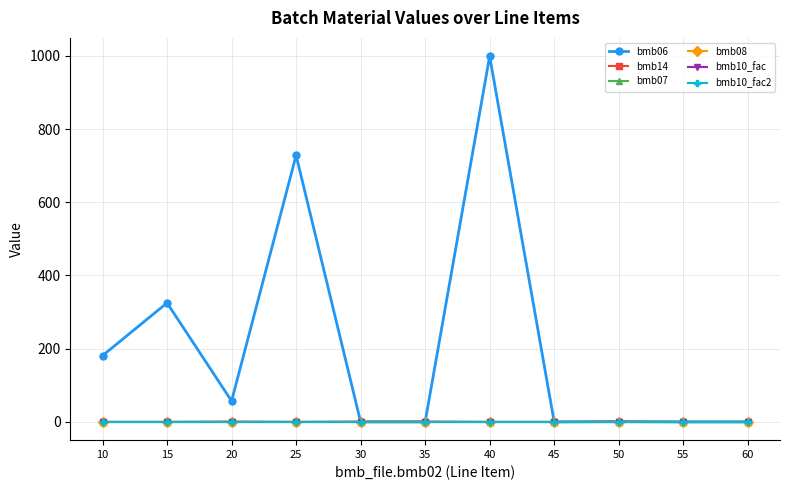

At how many categories does at least one series exceed 777?

1